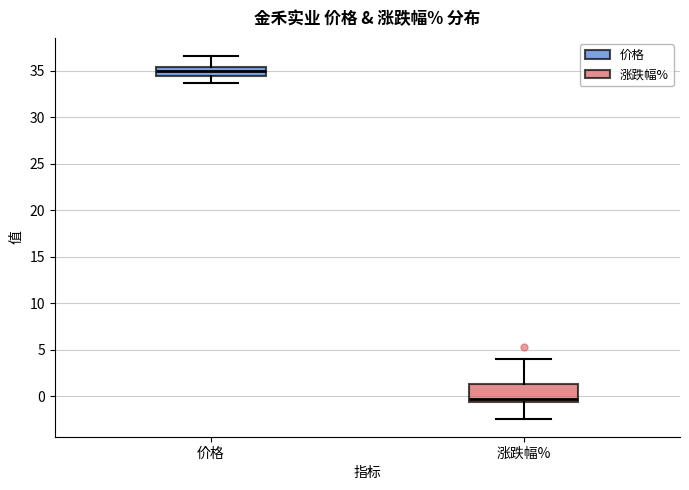

Reading left to right, read every box against the y-axis: the position of its median line, the range the box covers, and the ends of its whiskers. The values are not printed on the chart, so give them approximately, as read against the axis.

价格: median 35.0, box 34.5 to 35.5, whiskers 33.5 to 36.5
涨跌幅%: median -0.5 (just above the box's lower edge), box -0.5 to 1.5, whiskers -2.5 to 4.0